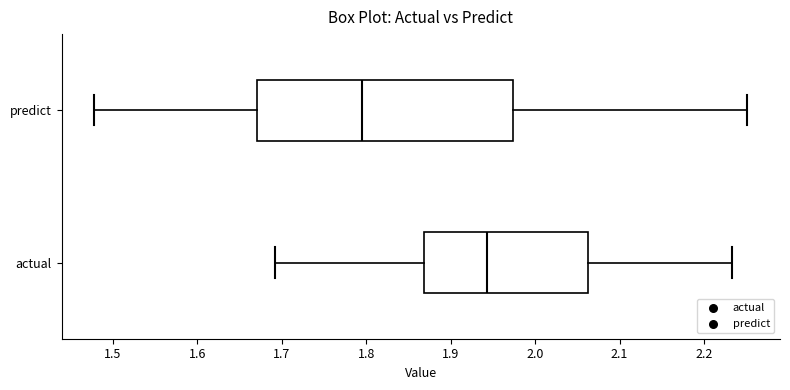

Reading bottom to top, transcribe this box plot: for each box, give where its median line is, the range the box spans, and where its two whiskers end, as read against the x-axis. The values are not printed on the chart, so give them approximately, as read against the axis.

actual: median 1.94, box 1.87 to 2.06, whiskers 1.69 to 2.23
predict: median 1.80, box 1.67 to 1.97, whiskers 1.48 to 2.25